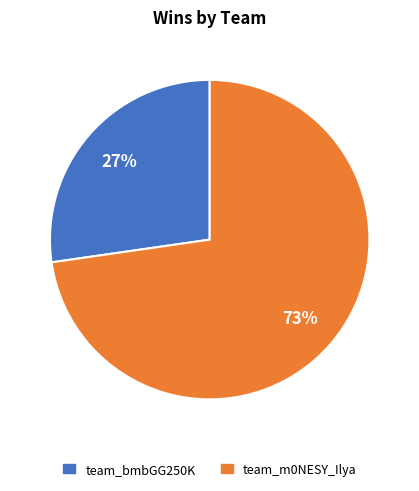

Which slice is the largest?

team_m0NESY_Ilya